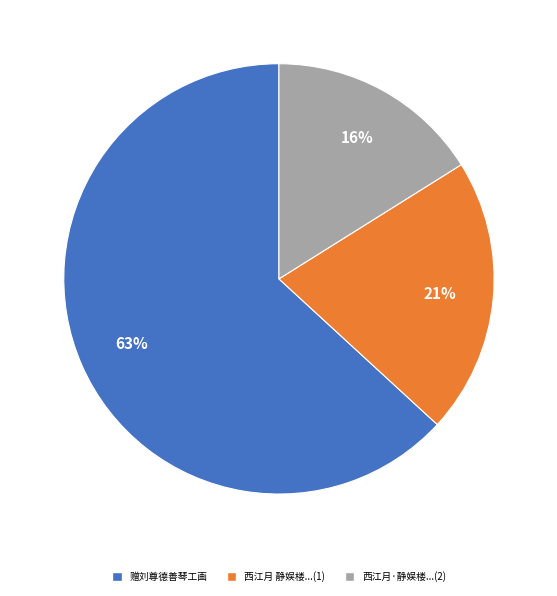

What is the ratio of the value at 西江月·静娱楼...(2) to the value at 赠刘尊德善琴工画?

0.3